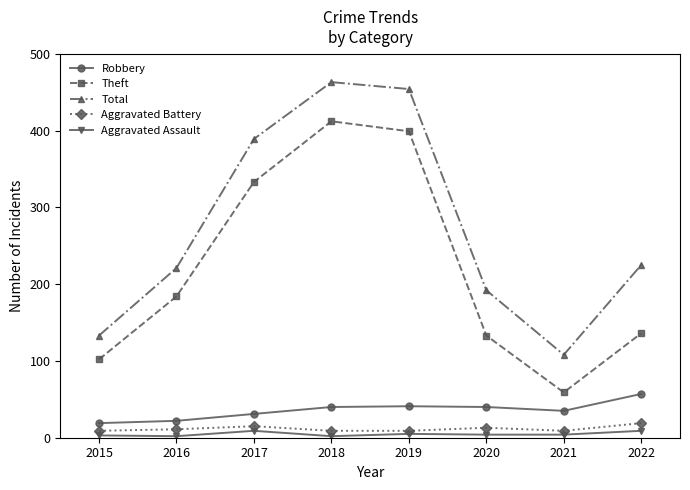

True or false: Aggravated Battery has more than 0 points higher than both neighbors.

True